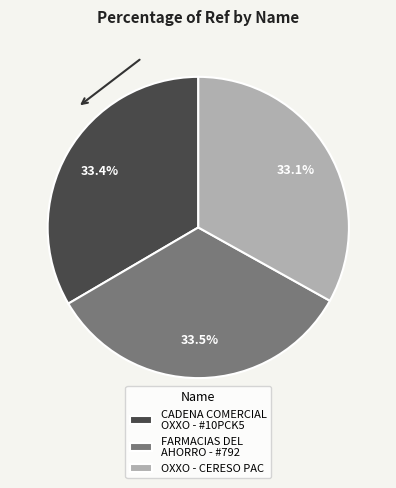

What is the ratio of the value at FARMACIAS DEL AHORRO - #792 to the value at CADENA COMERCIAL OXXO - #10PCK5?

1.0